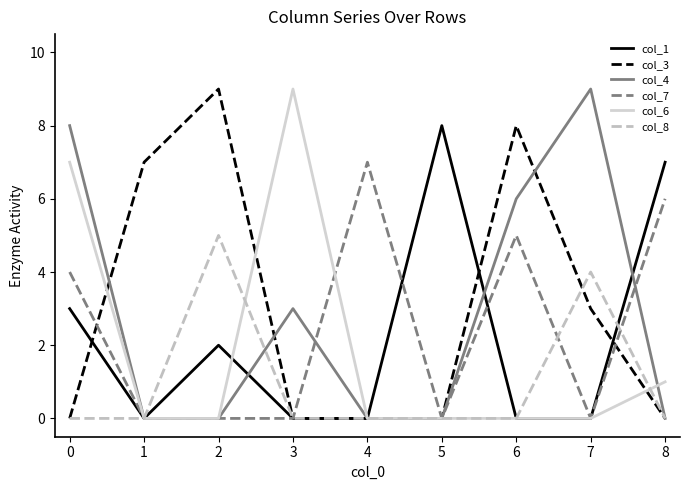

Which series changed the most between 0 and 4?

col_4